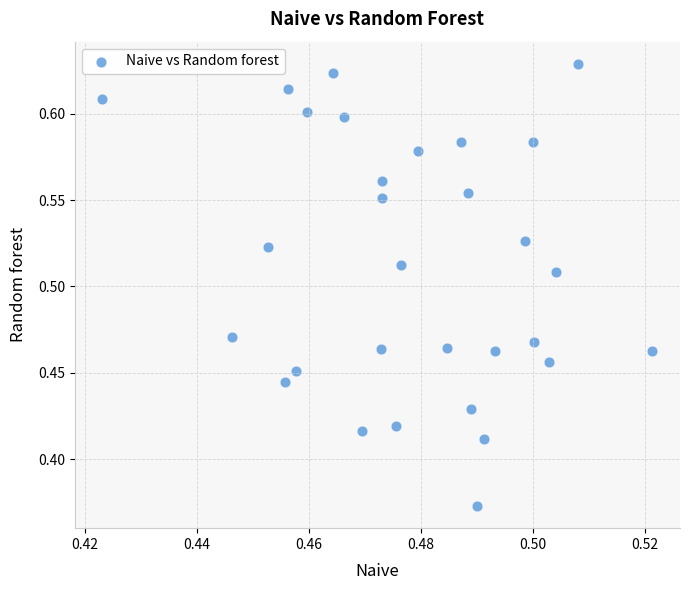

What is the range of Y values (max minus min)?

0.3